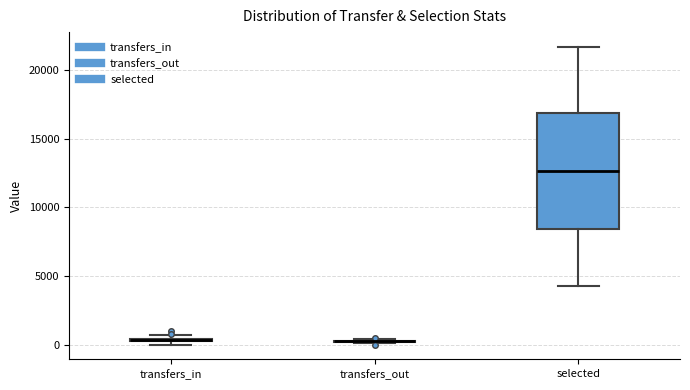

Which box is the tallest, from its lower edge to its upper edge?

selected